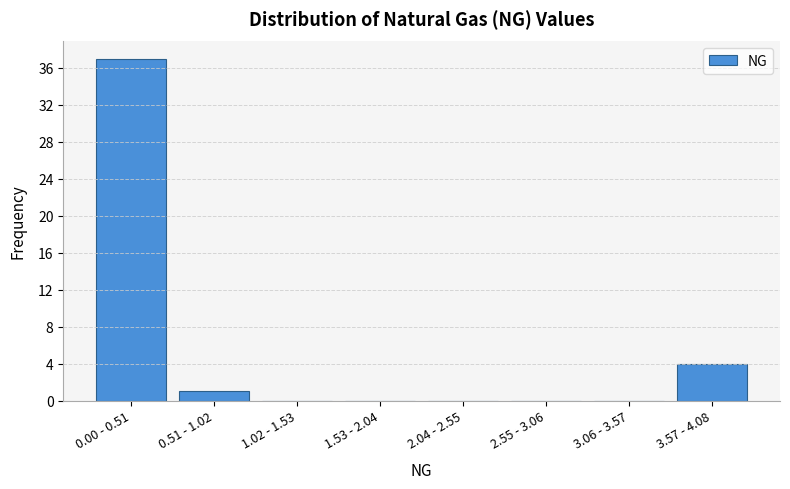

Reading left to right, transcribe all the data shown in this chart.

0.00 - 0.51=37	0.51 - 1.02=1	1.02 - 1.53=0	1.53 - 2.04=0	2.04 - 2.55=0	2.55 - 3.06=0	3.06 - 3.57=0	3.57 - 4.08=4